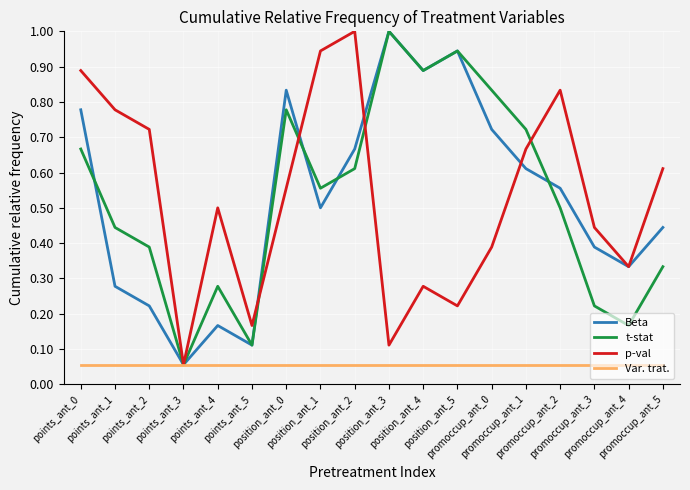

What is the maximum value for Beta?

1.0